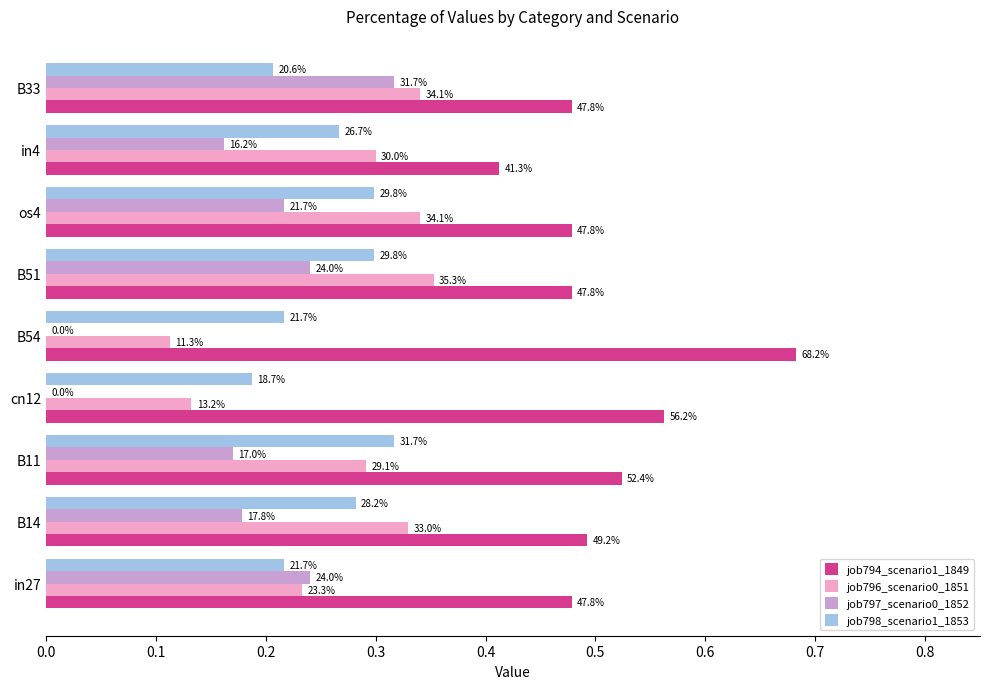

How many categories are shown in the chart?

9